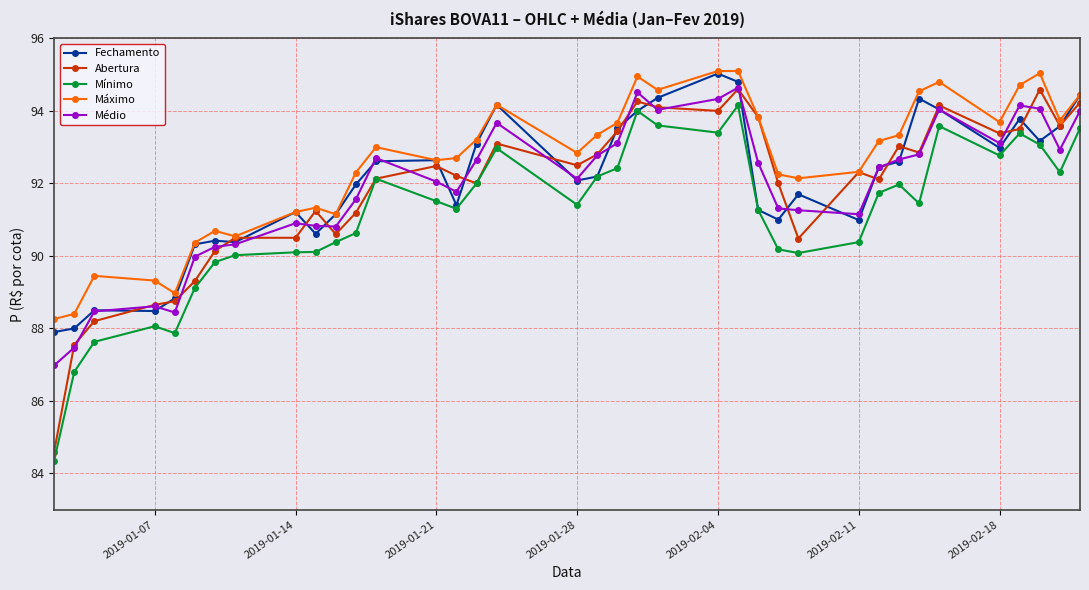

At how many categories does at least one series exceed 90?

32